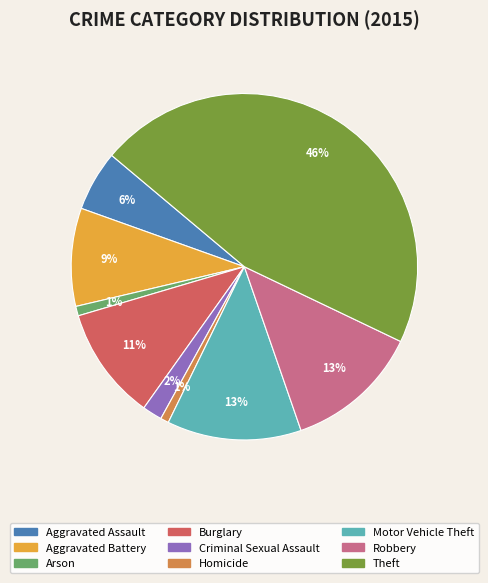

What percentage is the Robbery slice, to the nearest percent?

13%